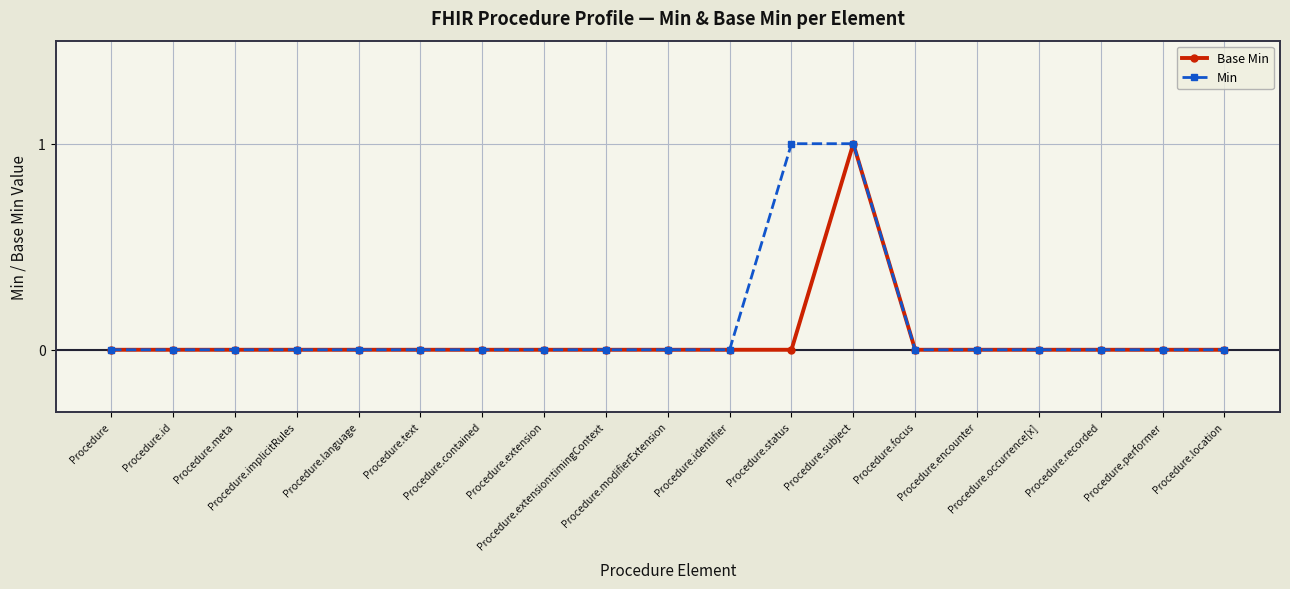

True or false: Base Min and Min intersect in this chart.

False